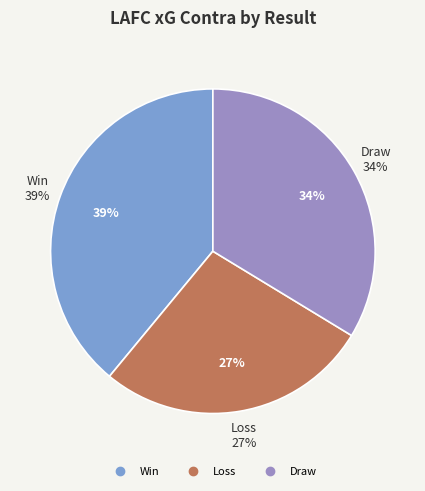

Is there any slice that represents more than half of the pie?

No